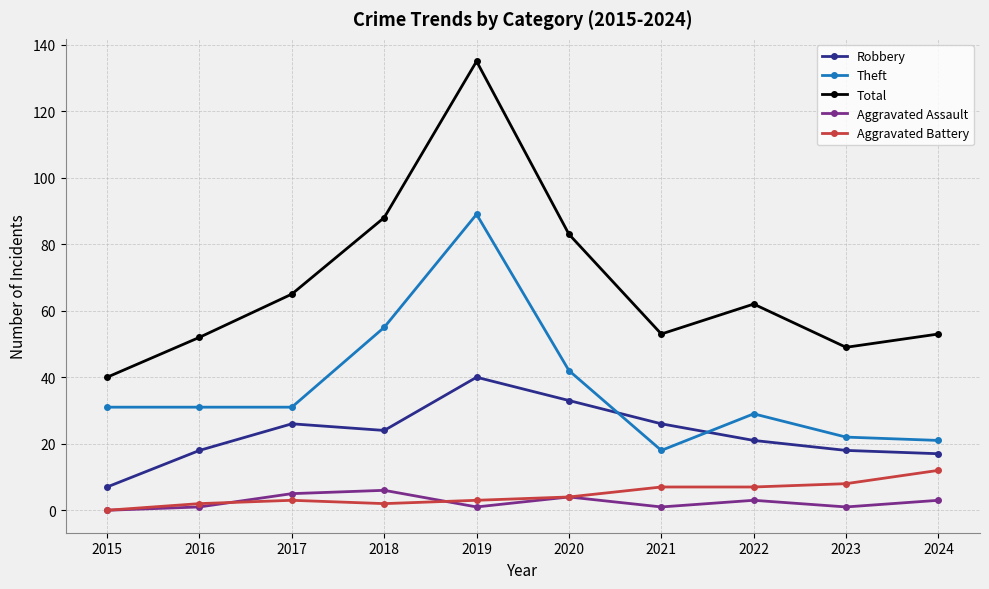

At which category does the chart reach its peak across all series?

2019